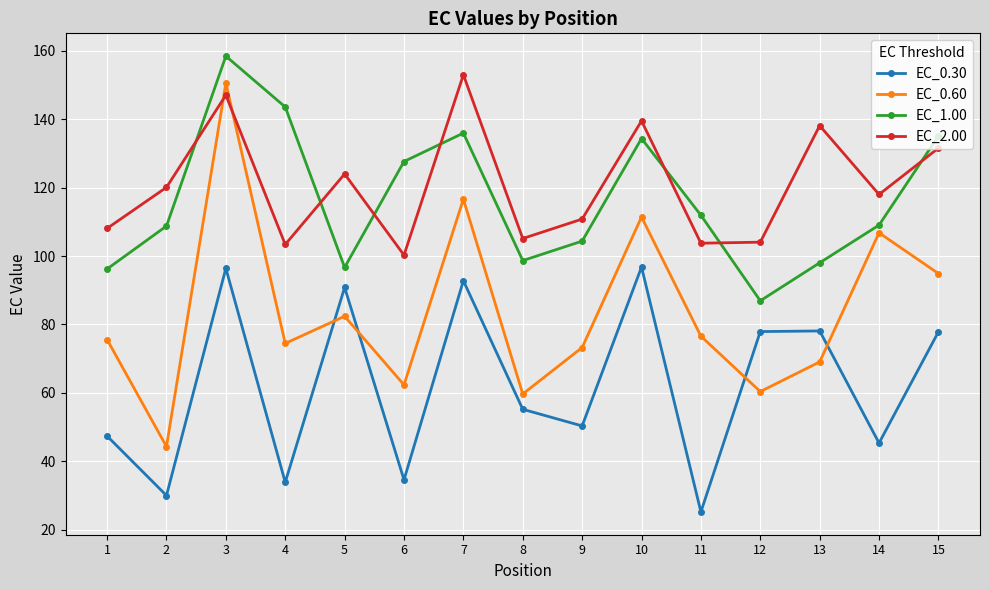

Which series changed the most between 6 and 12?

EC_0.30